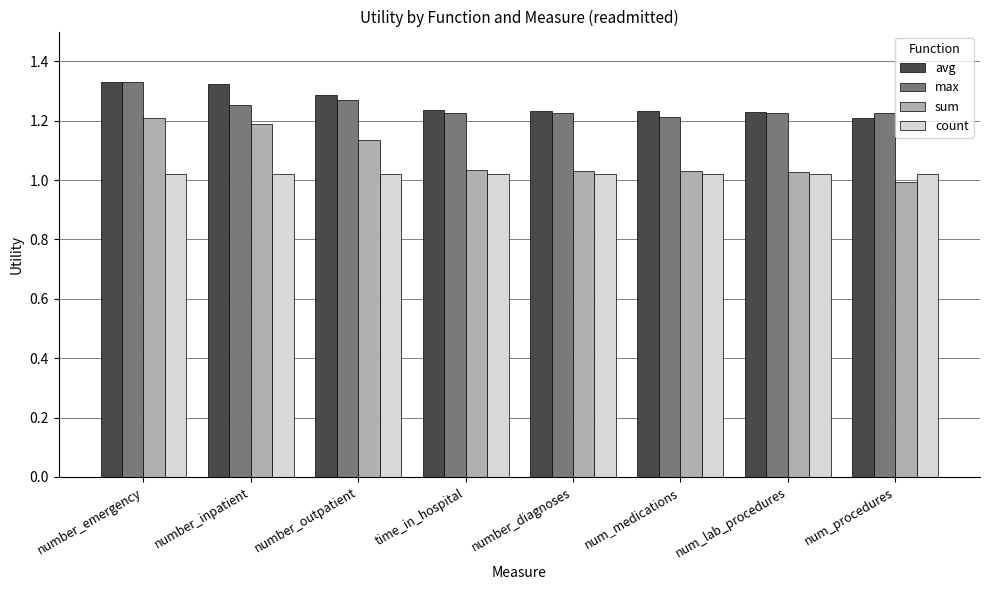

What are all the series names shown in the legend?

avg, max, sum, count